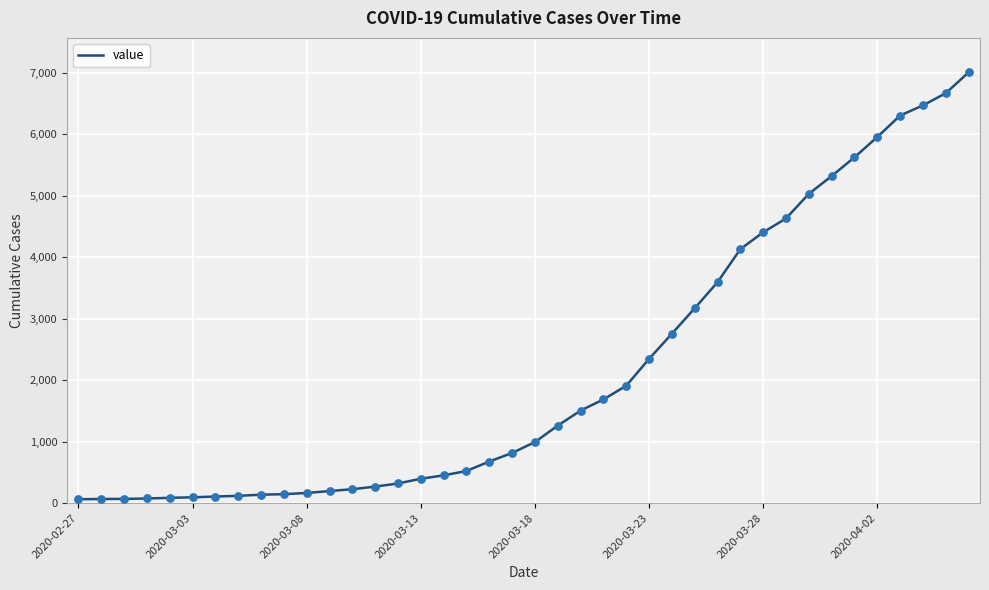

What is the maximum value shown in the chart?

7003